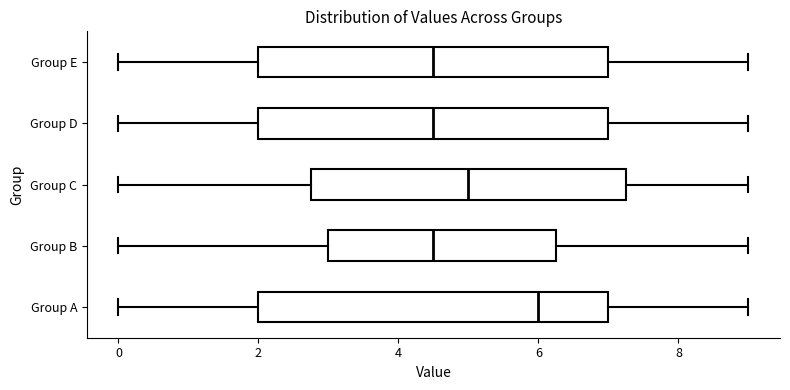

Where is the left edge of the box for Group C on the x-axis? The values are not printed on the chart, so give them approximately, as read against the axis.

2.8